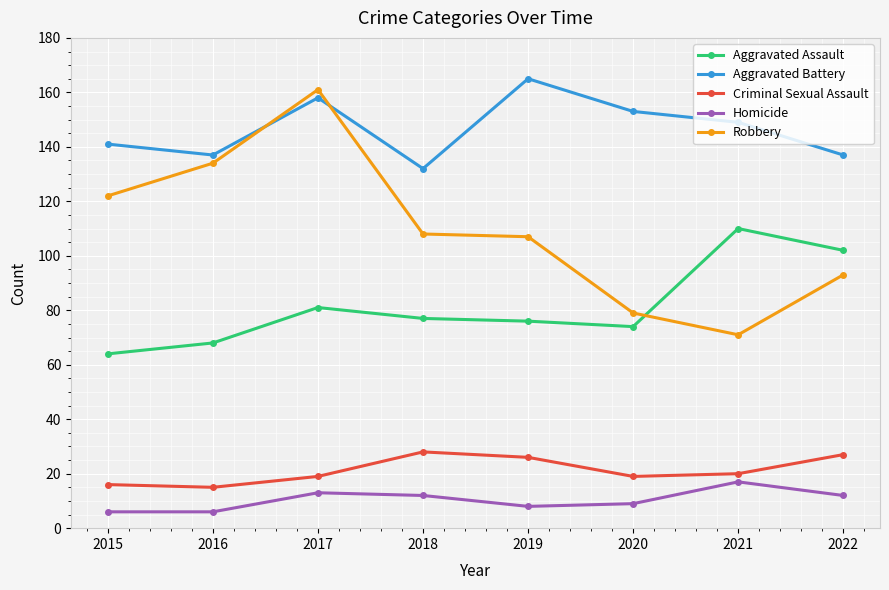

Where is Aggravated Assault nearest to the value 87?

2017